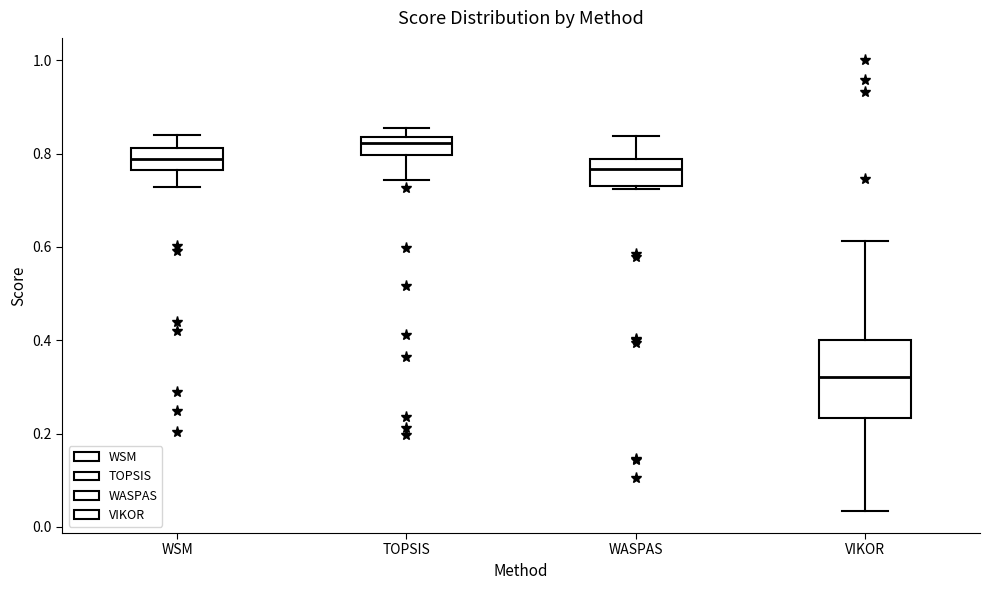

Reading left to right, transcribe this box plot: for each box, give where its median line is, the range the box spans, and where its two whiskers end, as read against the y-axis. The values are not printed on the chart, so give them approximately, as read against the axis.

WSM: median 0.78, box 0.76 to 0.82, whiskers 0.72 to 0.84
TOPSIS: median 0.82, box 0.80 to 0.84, whiskers 0.74 to 0.86
WASPAS: median 0.76, box 0.74 to 0.78, whiskers 0.72 to 0.84
VIKOR: median 0.32, box 0.24 to 0.40, whiskers 0.04 to 0.62